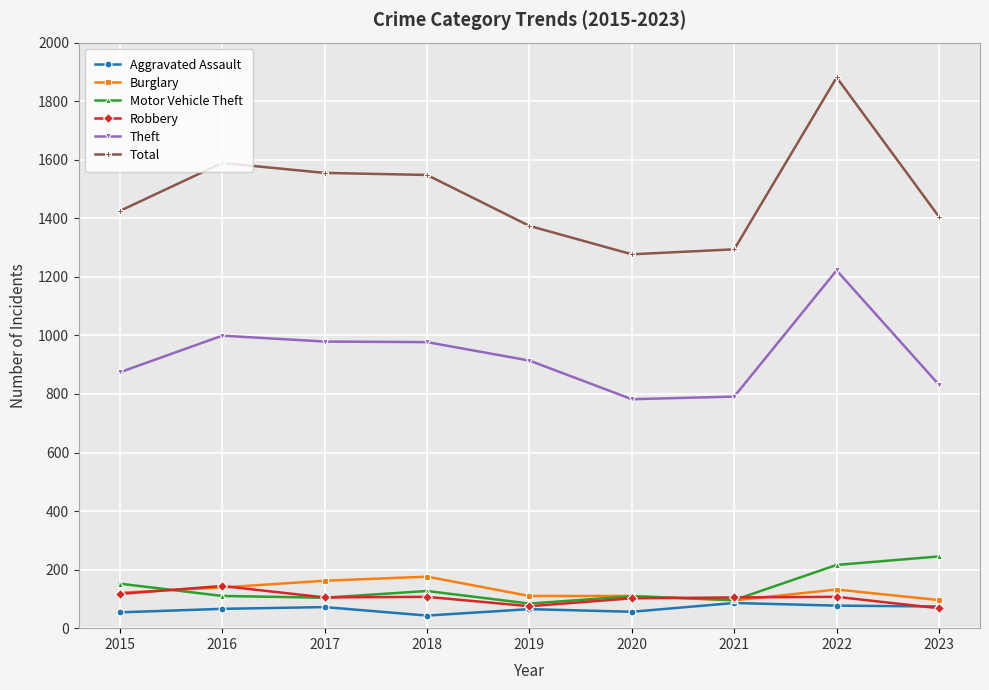

What is the highest value of the Motor Vehicle Theft series?

245